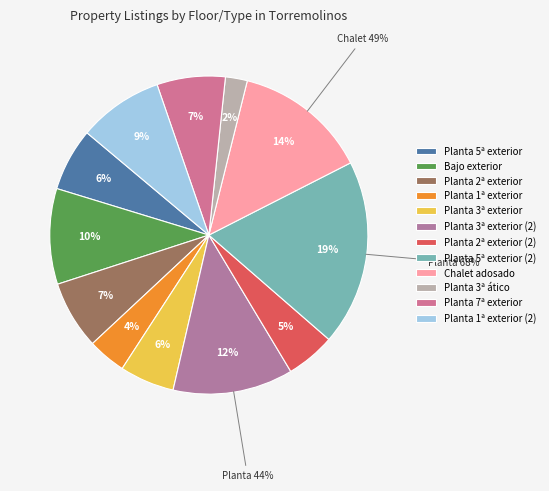

To the nearest percent, what portion does Planta 2ª exterior represent?

7%